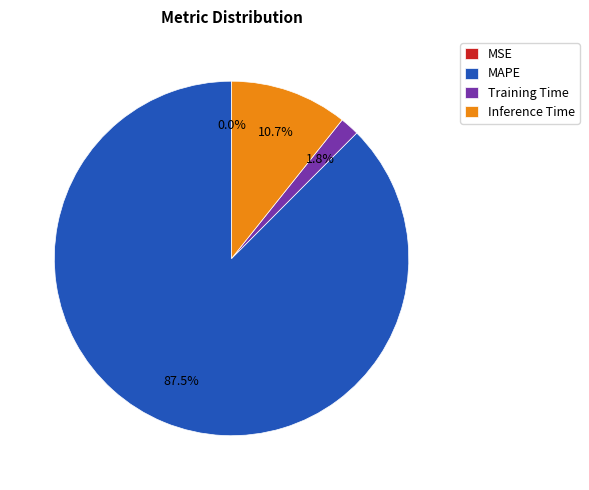

What is the largest slice in the pie chart?

MAPE